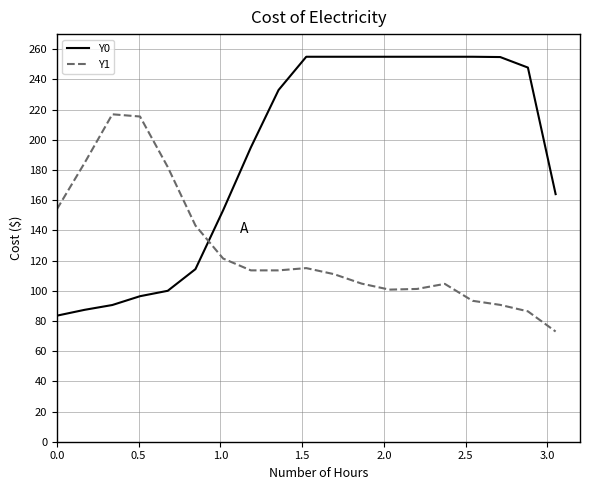

What is the minimum value shown in the chart?

73.0